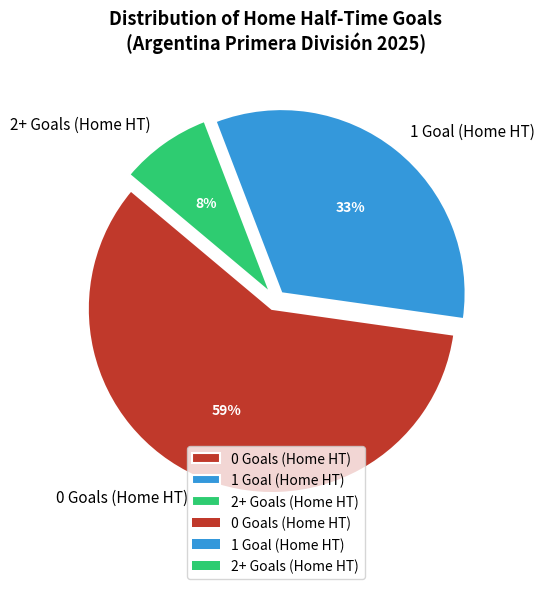

To the nearest percent, what is the difference between the largest and smallest slice percentages?

51%